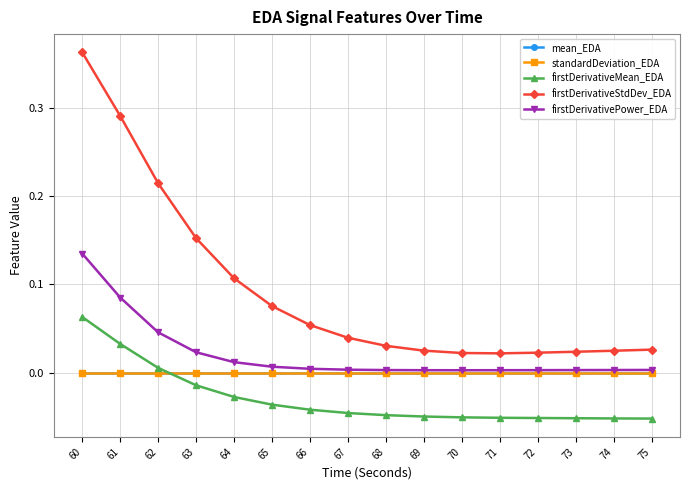

How many data points does each series have?

16